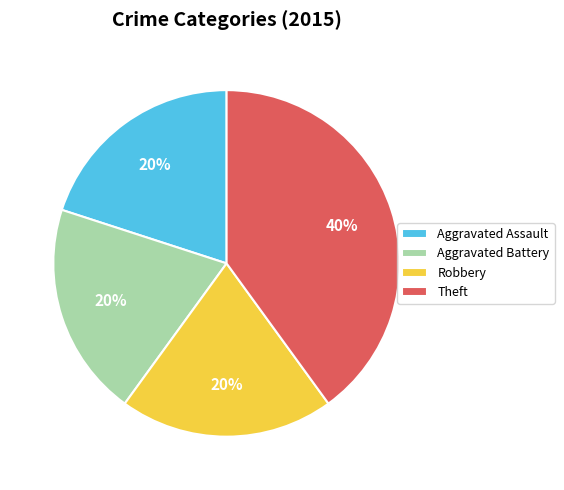

Does Aggravated Battery represent more than half of the total?

No